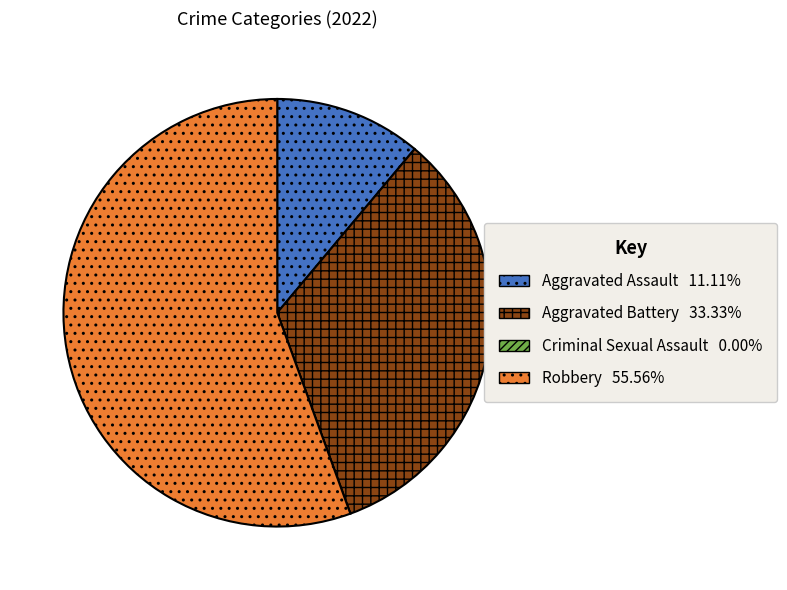

Combined, do Aggravated Assault and Robbery account for over 50%?

Yes